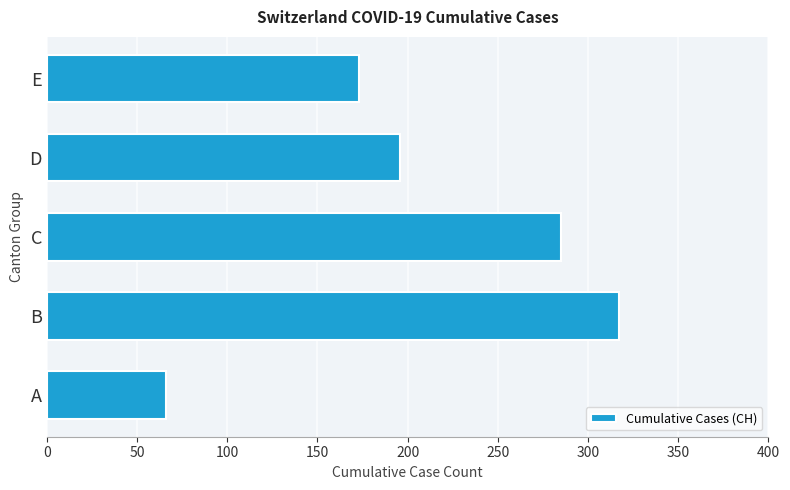

Read the value at B, to the nearest 5.

315